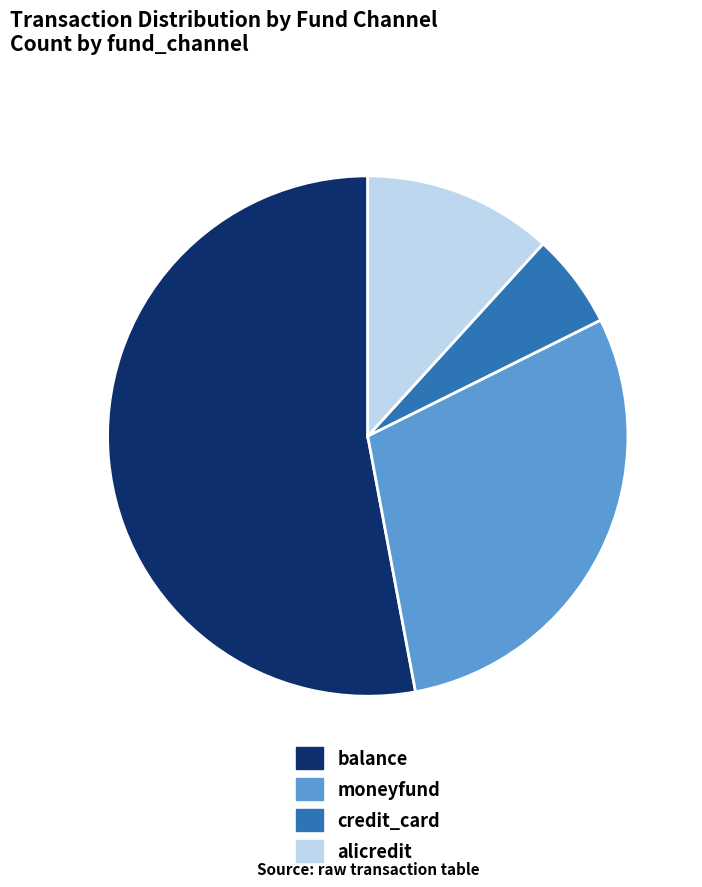

How many slices are in this pie chart?

4